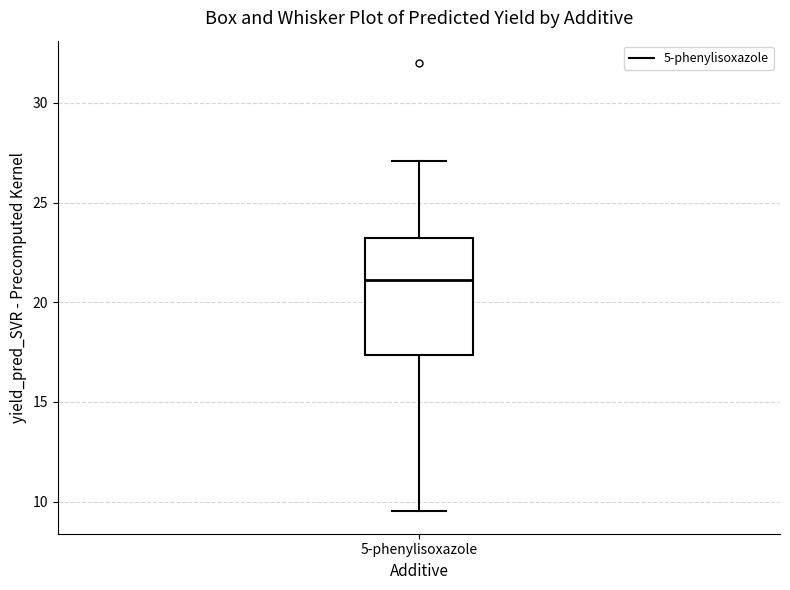

Transcribe this box plot: give where the median line is, the range the box spans, and where the two whiskers end, as read against the y-axis. The values are not printed on the chart, so give them approximately, as read against the axis.

median 21.0, box 17.5 to 23.0, whiskers 9.5 to 27.0